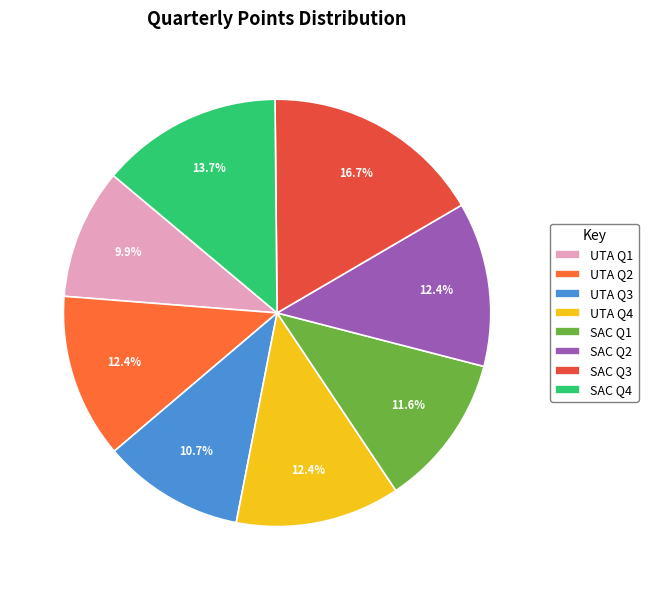

How many slices are in this pie chart?

8